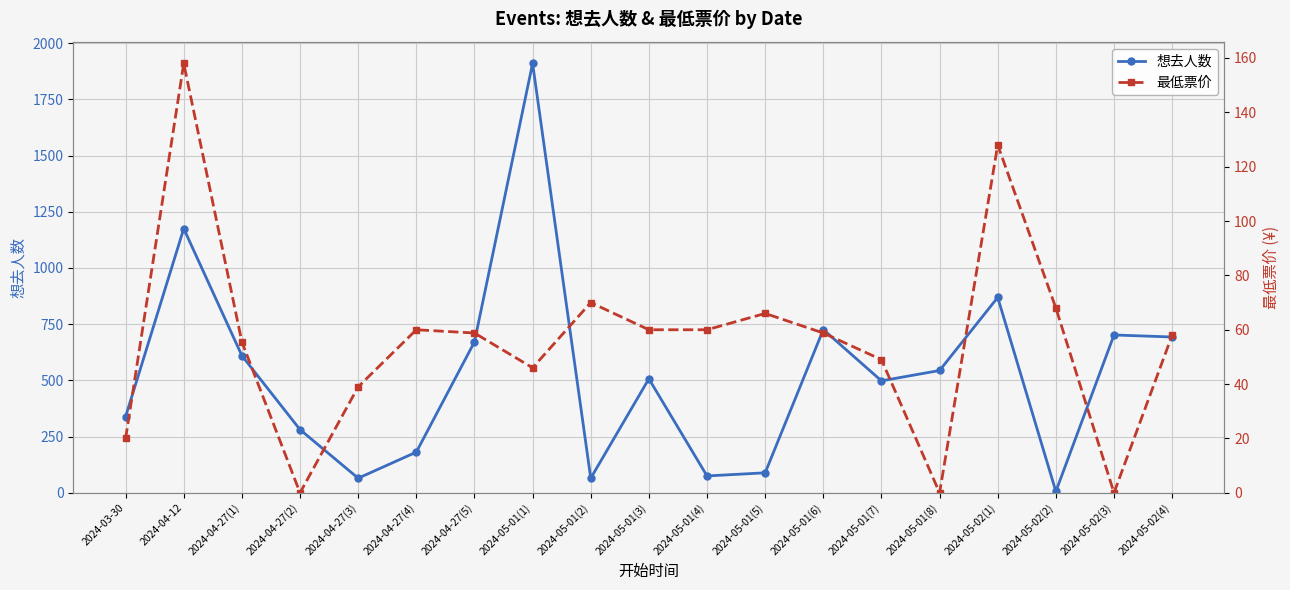

How many values in the 想去人数 series are below 507?

9